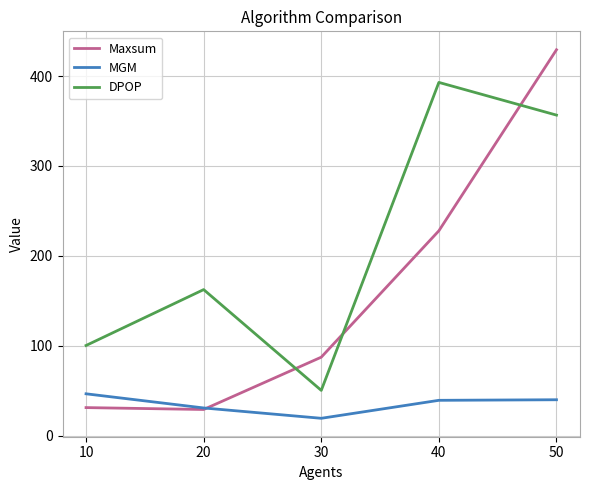

True or false: MGM and DPOP cross at least once.

False